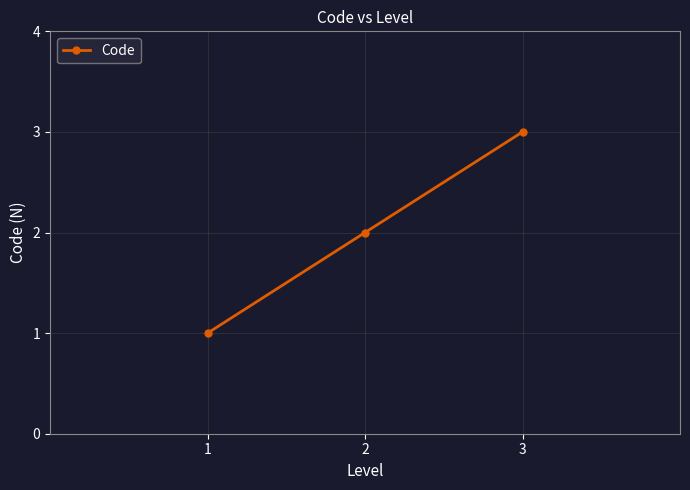

How many lines are shown in the chart?

1